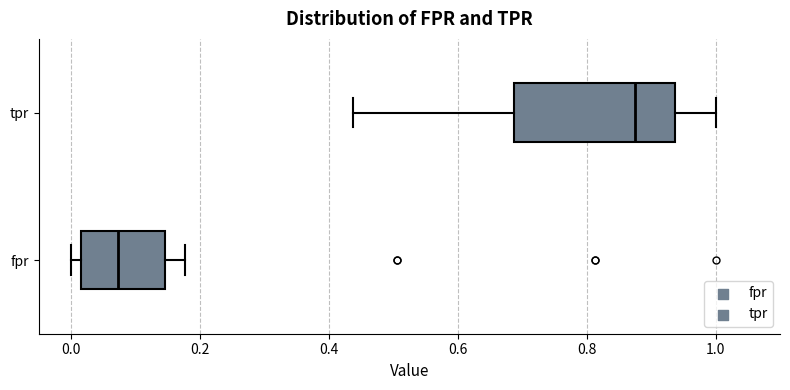

Comparing the boxes themselves (not the whiskers), which one is the widest?

tpr